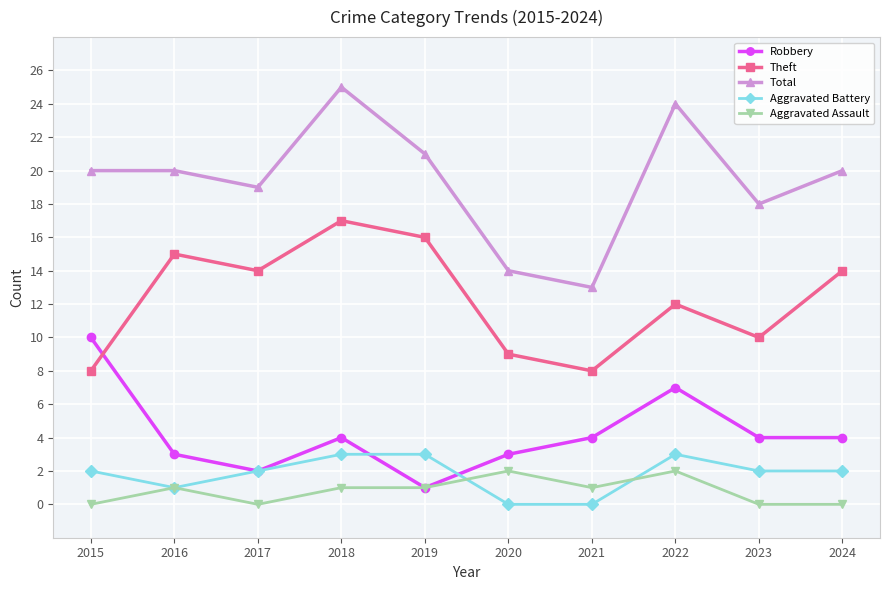

What is the difference between the highest and lowest values at 2019?

20